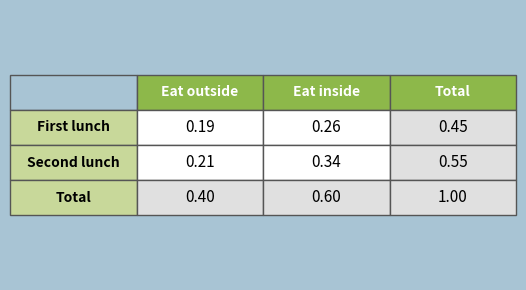

Reading left to right, transcribe all the data shown in this chart.

First lunch: 0.2	0.3	0.5
Second lunch: 0.2	0.3	0.6
Total: 0.4	0.6	1.0